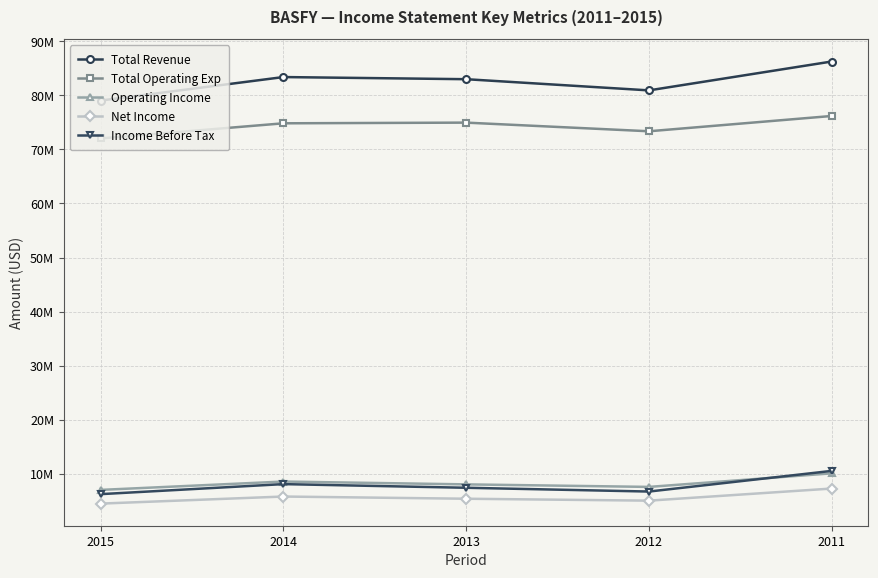

Which has a higher value, 2014 or 2011?

2011